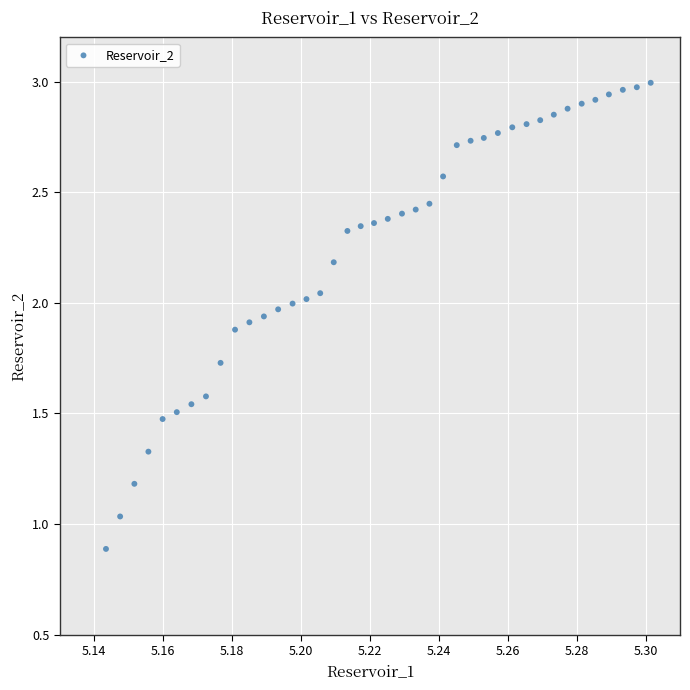

What is the range of Y values (max minus min)?

2.1